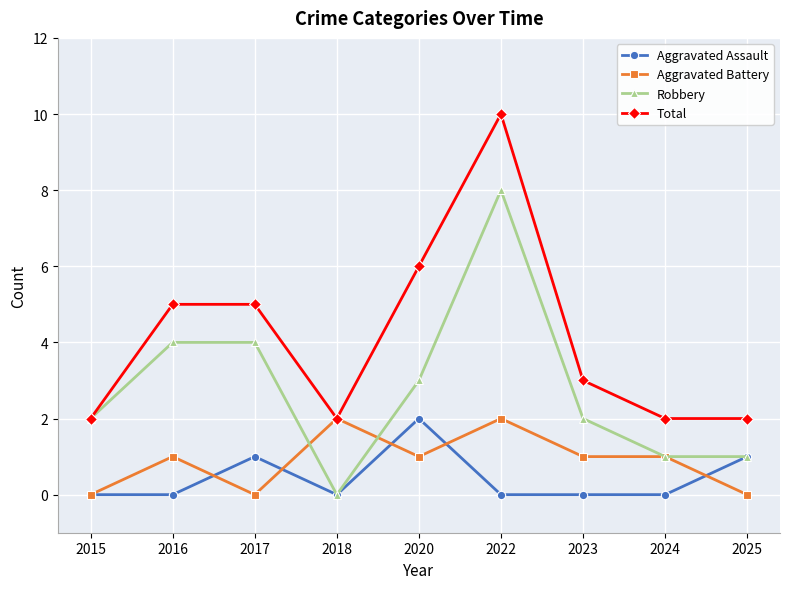

What is the average value of the Robbery series?

3